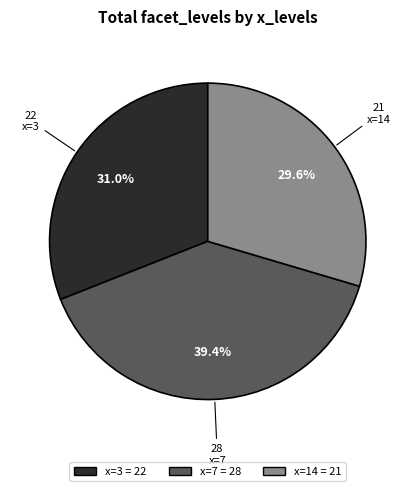

Rank the categories by value from lowest to highest.

x=14, x=3, x=7